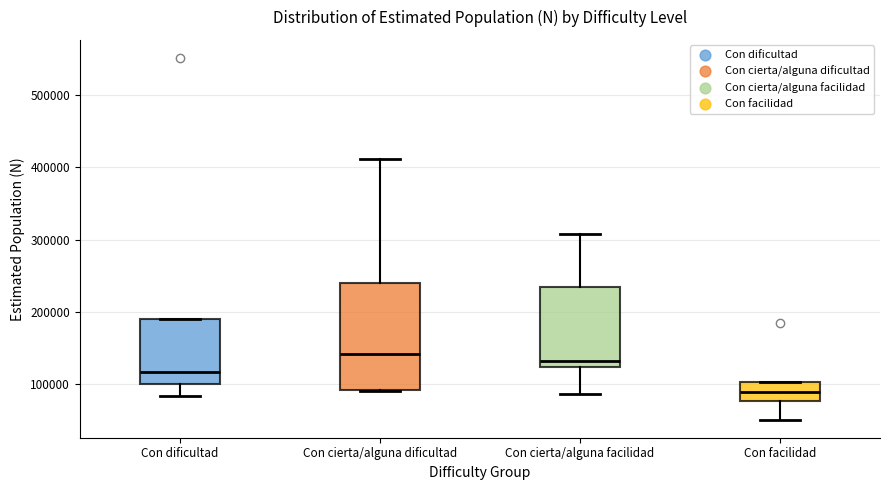

Where is the upper edge of the box for Con facilidad on the y-axis? The values are not printed on the chart, so give them approximately, as read against the axis.

100000